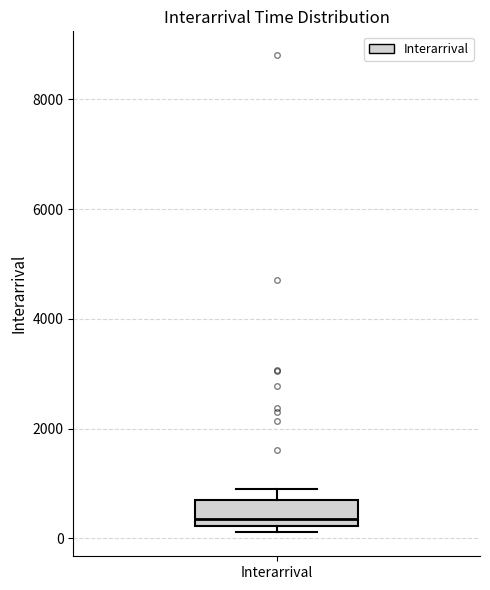

Where is the upper edge of the box for Interarrival on the y-axis? The values are not printed on the chart, so give them approximately, as read against the axis.

800